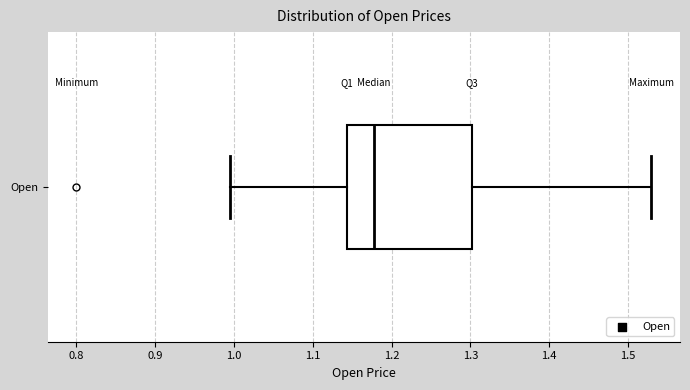

Transcribe this box plot: give where the median line is, the range the box spans, and where the two whiskers end, as read against the x-axis. The values are not printed on the chart, so give them approximately, as read against the axis.

median 1.18, box 1.14 to 1.30, whiskers 1.00 to 1.53